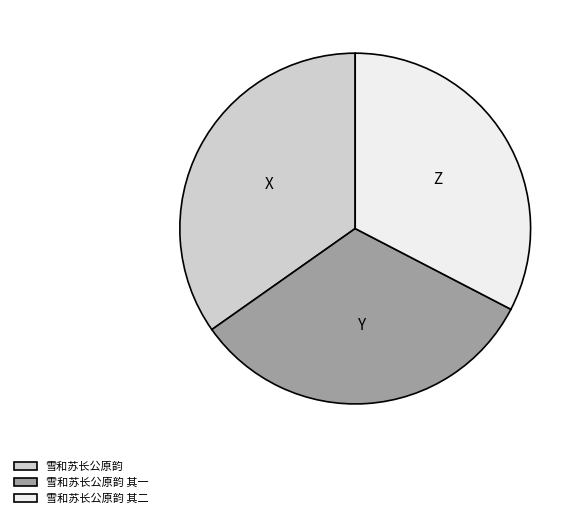

Does 雪和苏长公原韵 其二 represent more than half of the total?

No